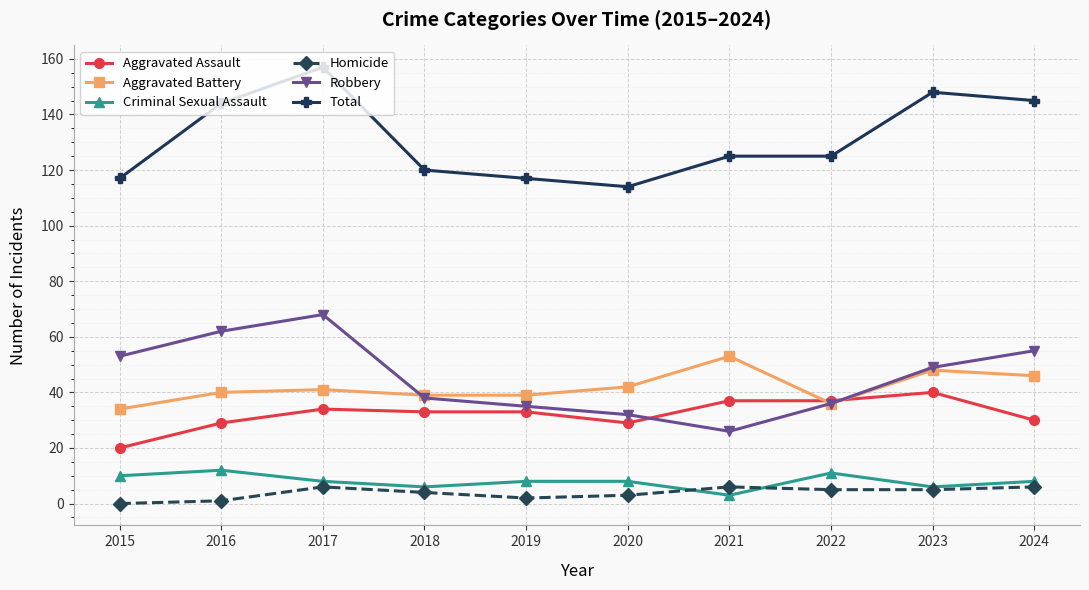

Rank the series at 2021 from highest to lowest value.

Total, Aggravated Battery, Aggravated Assault, Robbery, Homicide, Criminal Sexual Assault